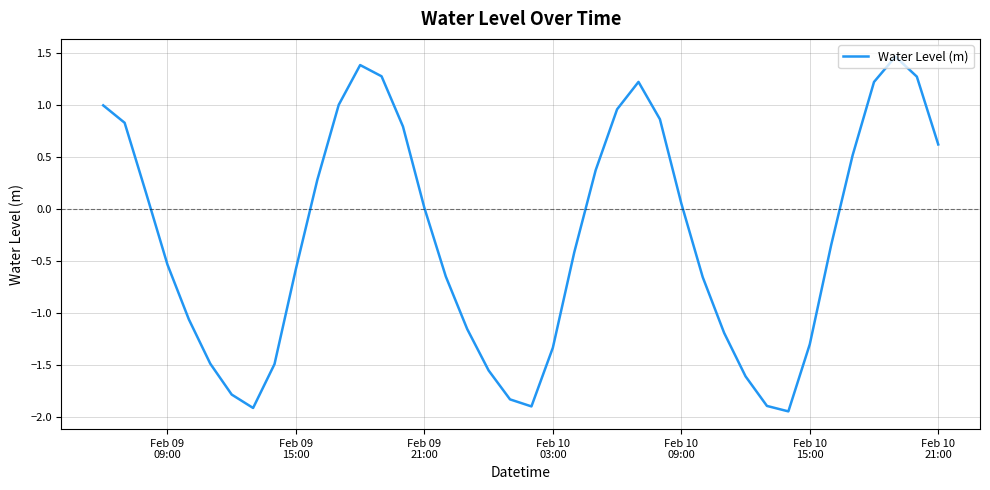

What is the difference between the maximum and minimum values?

3.4